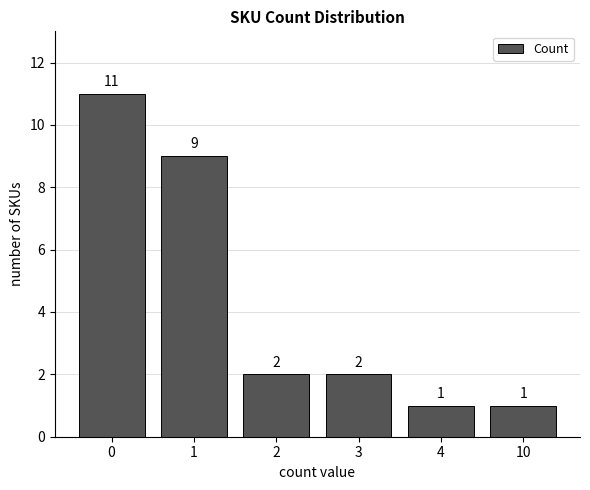

Approximately how many times larger is the value at 10 compared to 3?

0.5